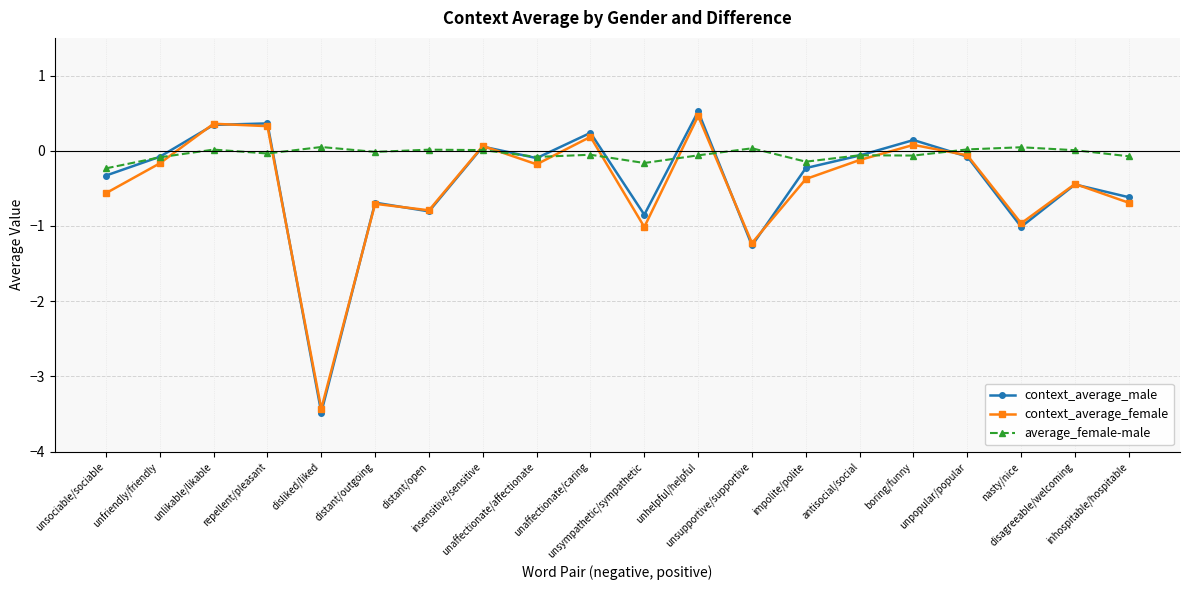

True or false: average_female-male has more than 1 points higher than both neighbors.

True